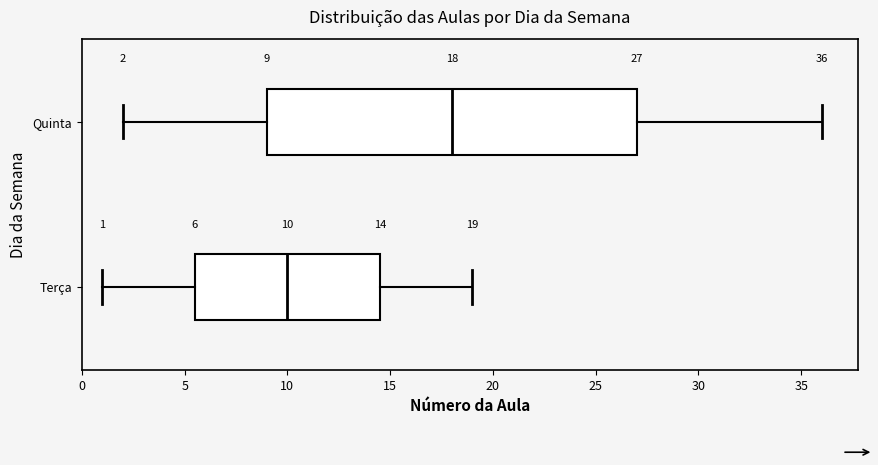

Which box's median line is the furthest to the left?

Terça